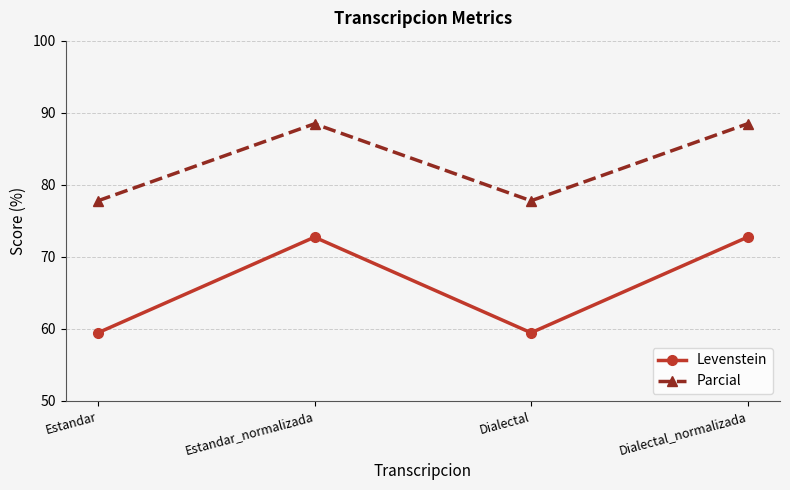

How many lines are shown in the chart?

2